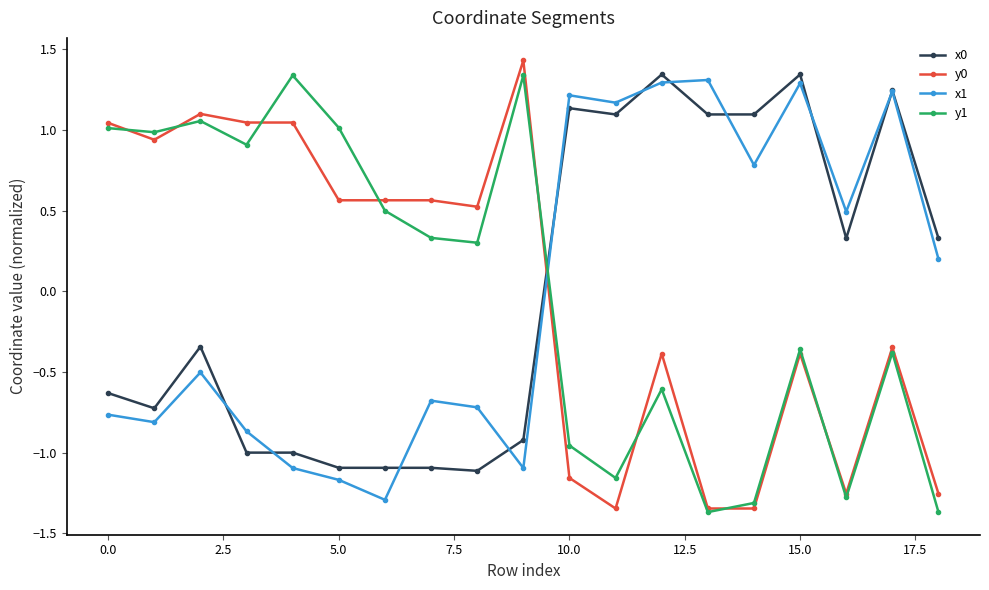

How many times do x0 and y0 cross each other?

1